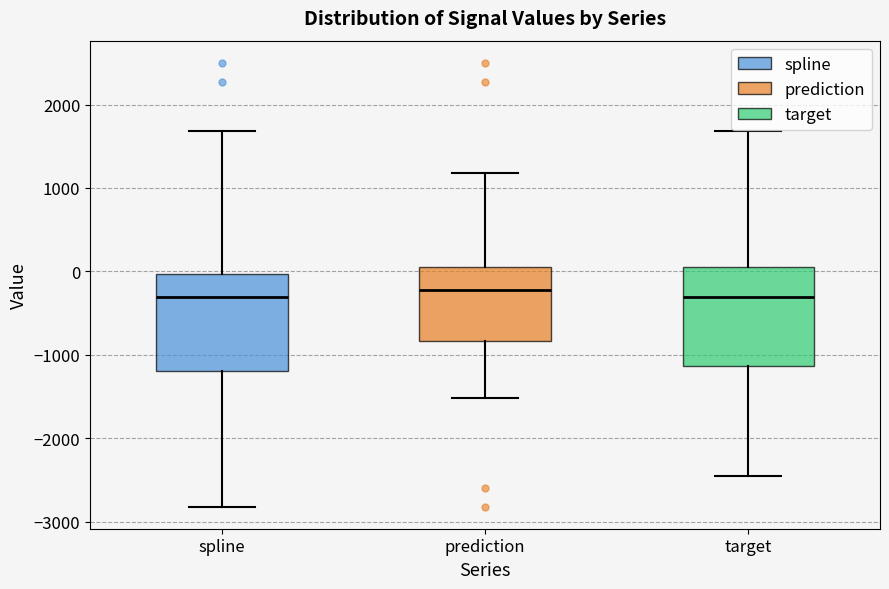

Where is the lower edge of the box for prediction on the y-axis? The values are not printed on the chart, so give them approximately, as read against the axis.

-800